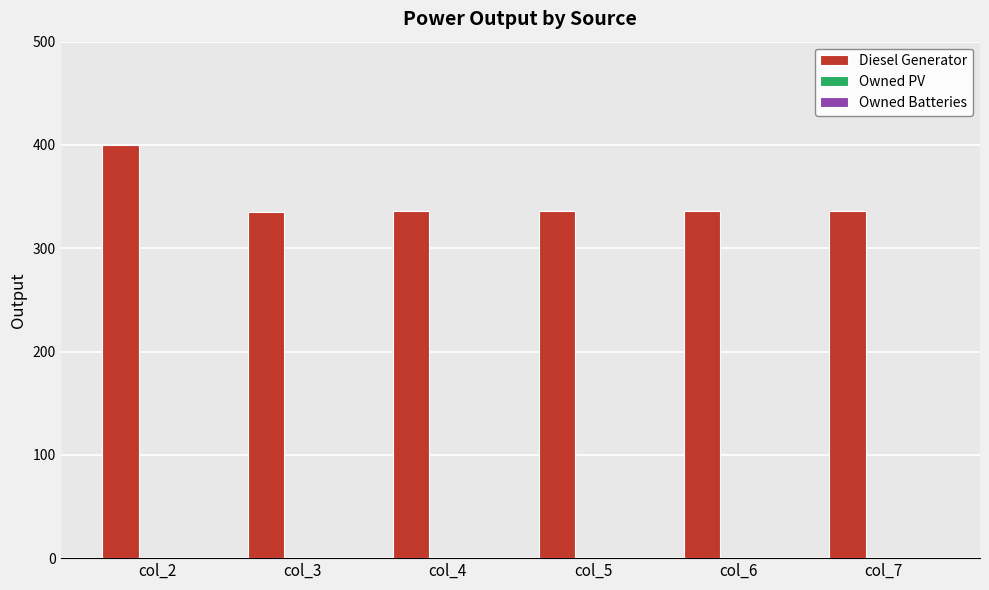

What is the ratio of the value at col_5 to the value at col_2?

0.8